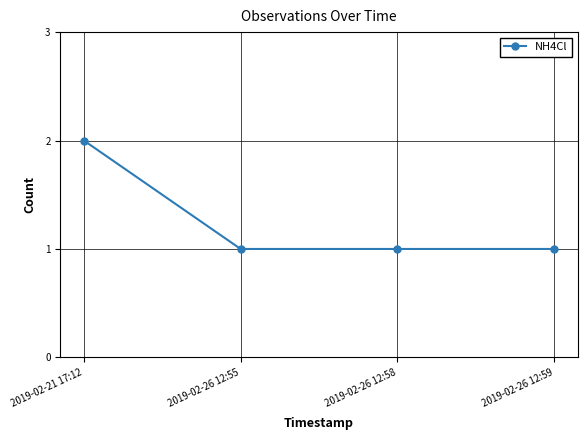

Reading left to right, list all the values displayed in this chart.

2019-02-21 17:12=2	2019-02-26 12:55=1	2019-02-26 12:58=1	2019-02-26 12:59=1